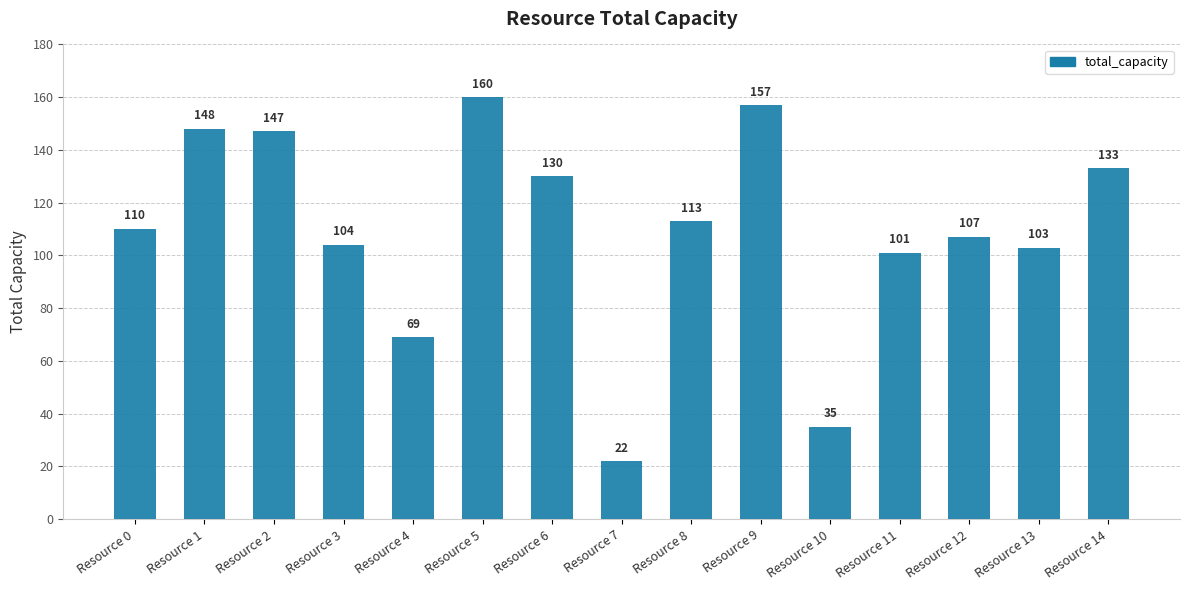

What is the smallest value displayed?

22